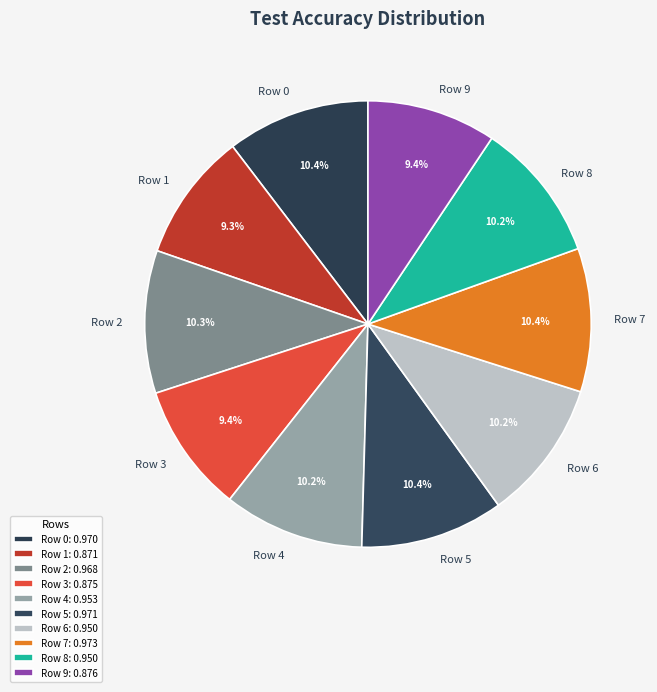

Between Row 9 and Row 0, which is larger?

Row 0